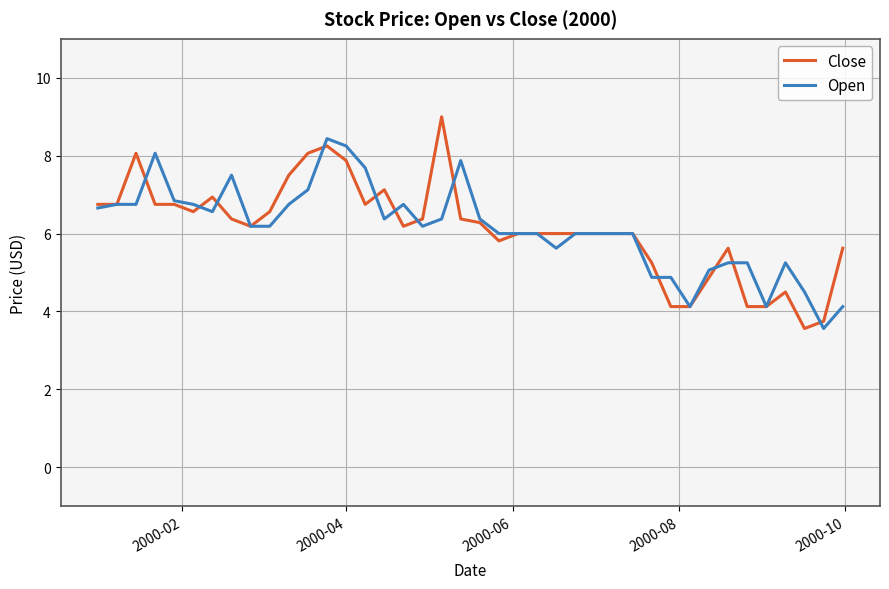

List the series in order of their peak value, highest first.

Close, Open